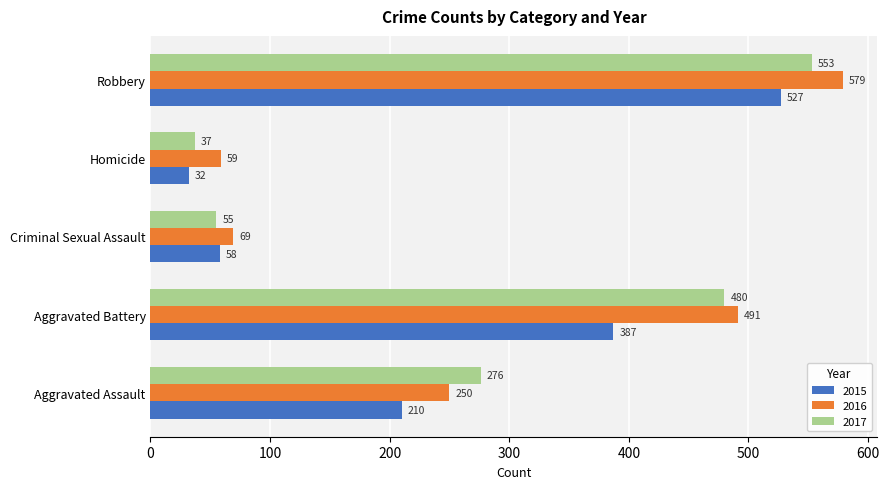

Is it true that 2017 equals 55 at Criminal Sexual Assault?

True